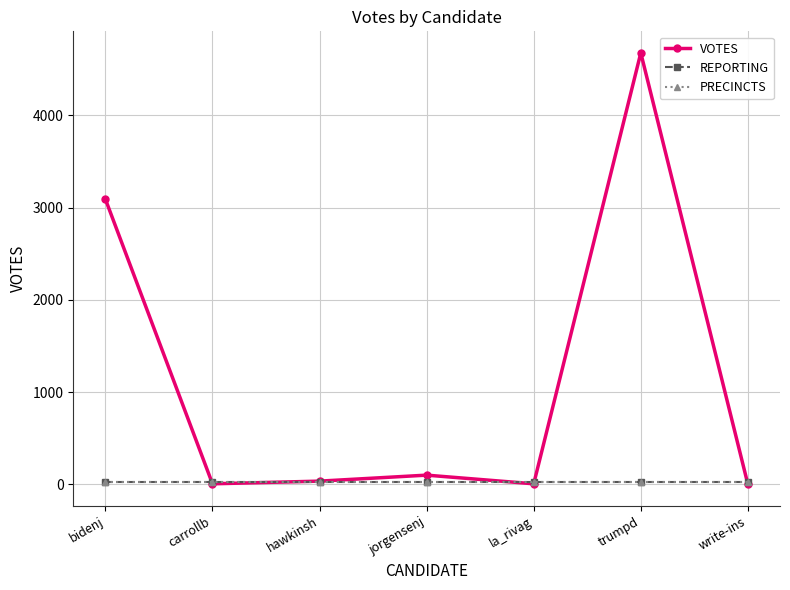

What is the label of the 3rd point from the left?

hawkinsh